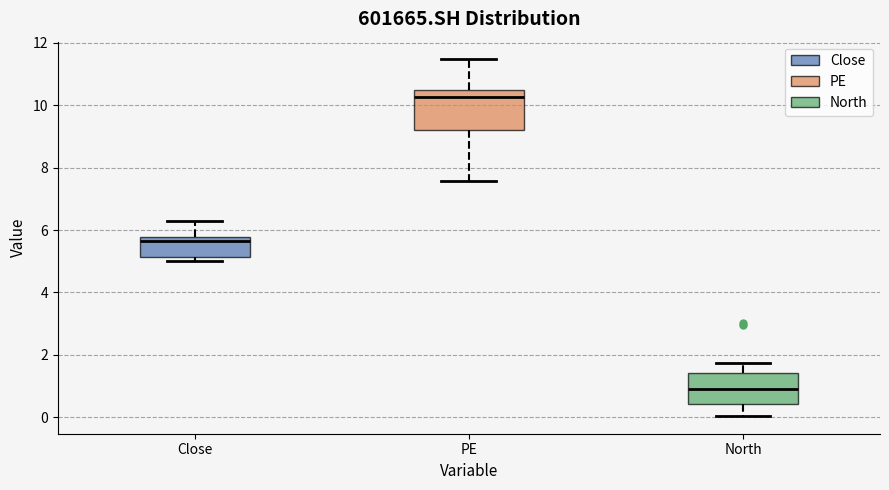

Where is the upper edge of the box for North on the y-axis? The values are not printed on the chart, so give them approximately, as read against the axis.

1.4